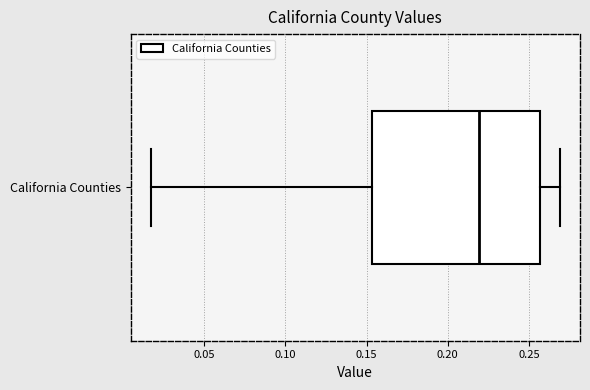

Transcribe this box plot: give where the median line is, the range the box spans, and where the two whiskers end, as read against the x-axis. The values are not printed on the chart, so give them approximately, as read against the axis.

median 0.220, box 0.155 to 0.255, whiskers 0.015 to 0.270